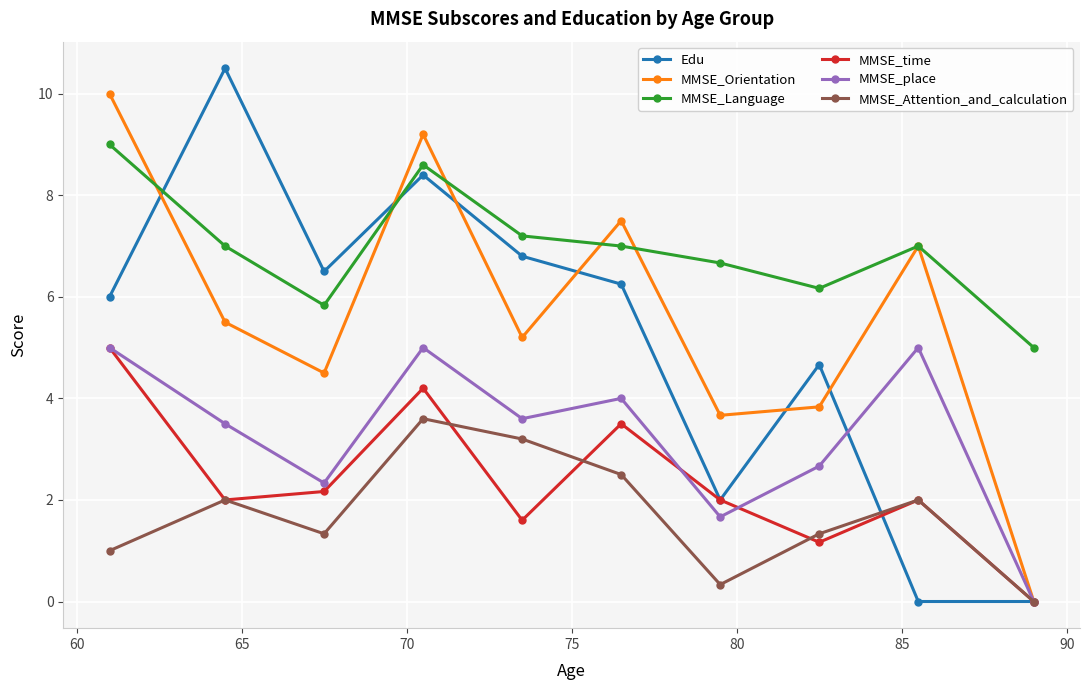

True or false: MMSE_Orientation has more than 2 interior local peaks.

True